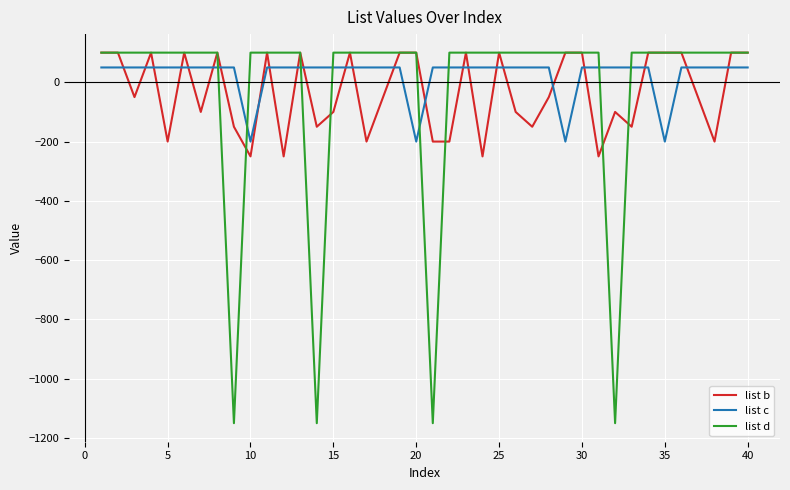

How many categories are shown in the chart?

40